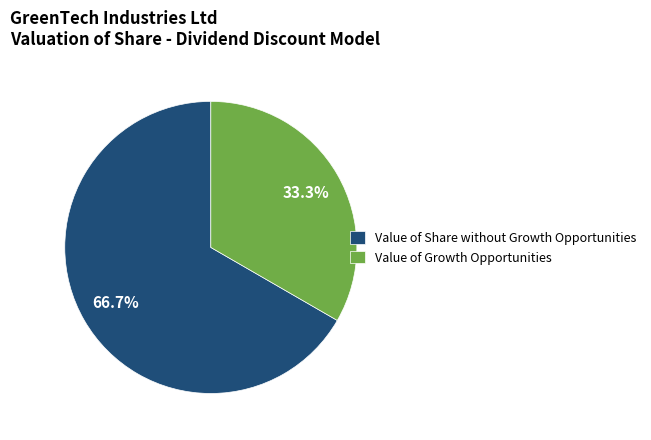

How many slices are in this pie chart?

2